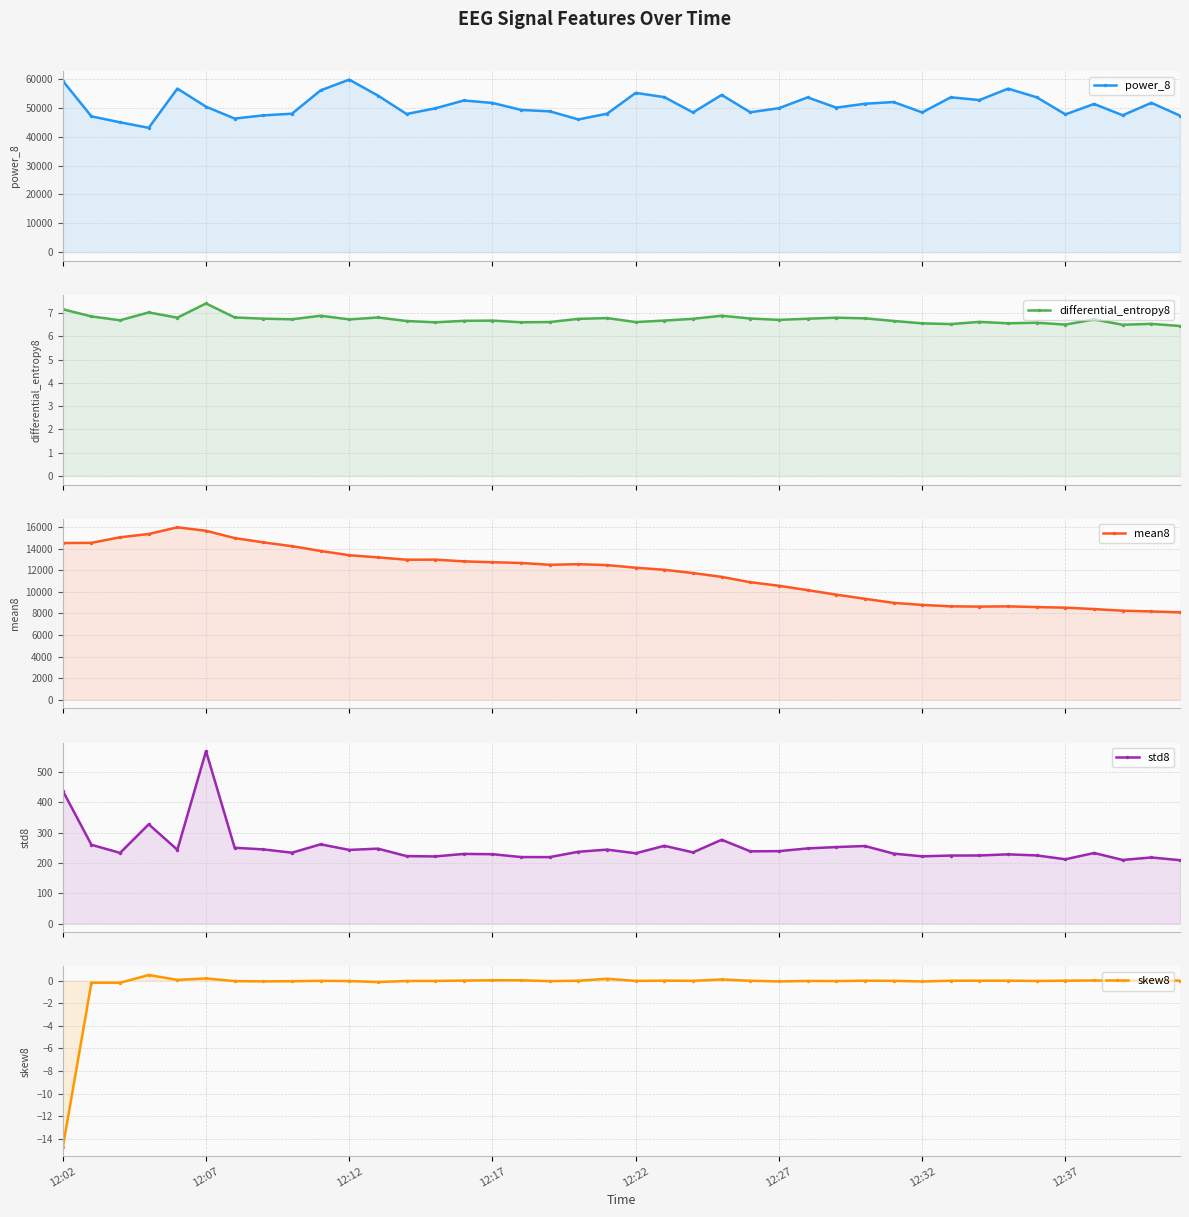

What is the difference between the maximum and minimum values in the differential_entropy8 series?

1.0